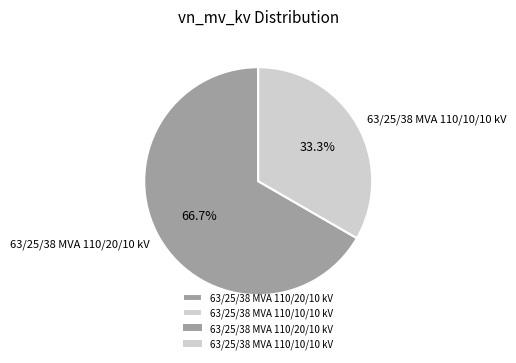

True or false: 63/25/38 MVA 110/10/10 kV accounts for 33% of the total.

True